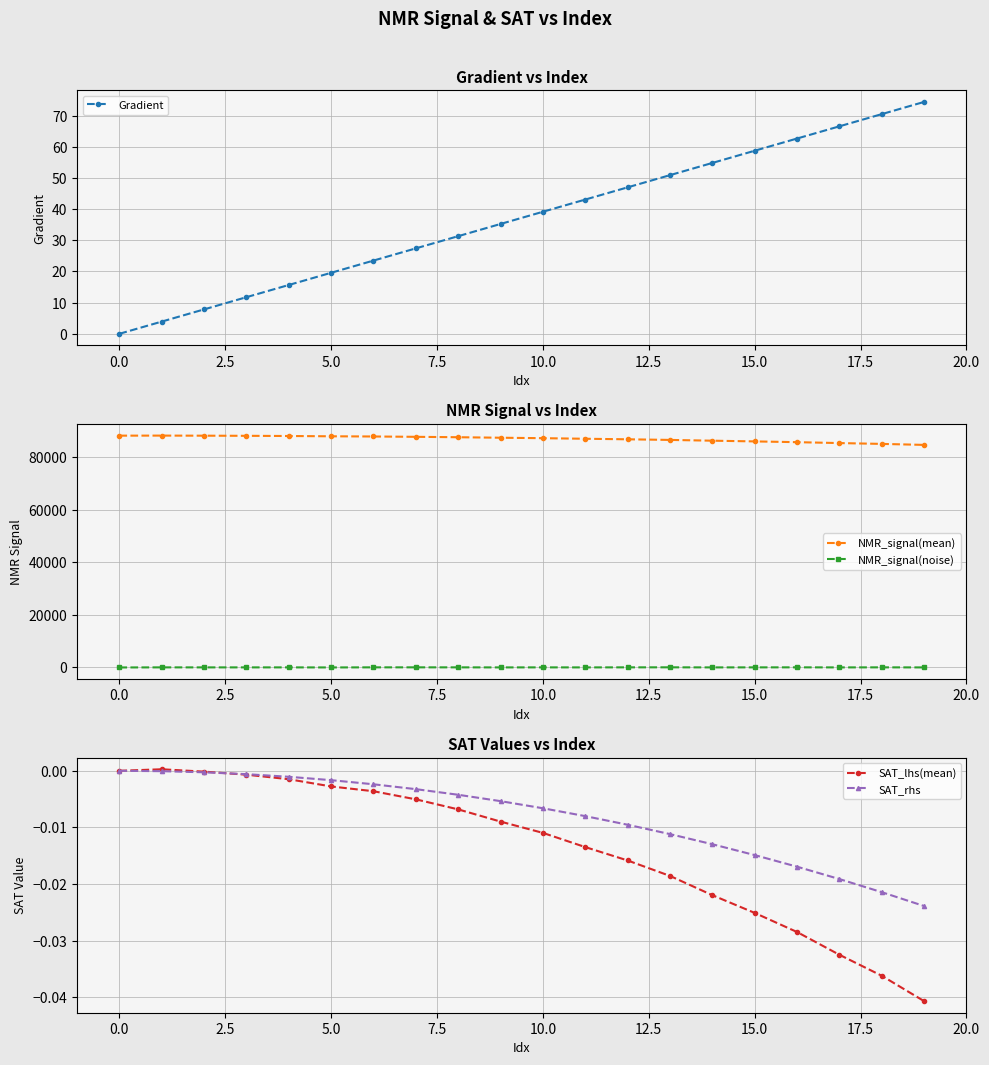

What is the total value across all series at 12?

86849.5